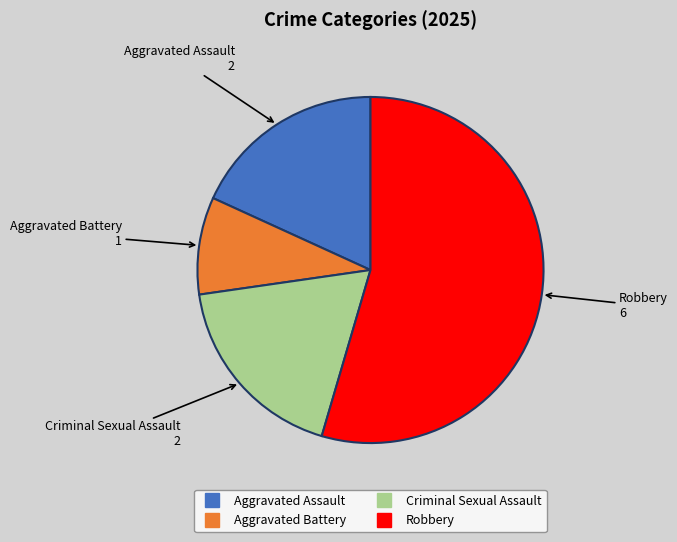

Is there a majority slice in this chart?

Yes